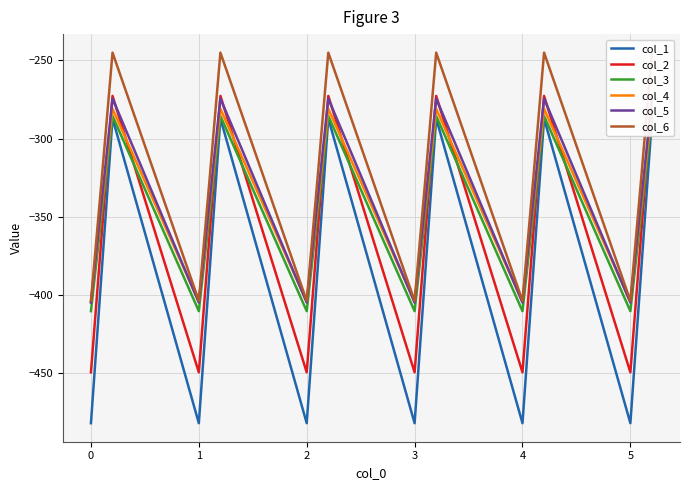

True or false: col_5 has more than 0 points higher than both neighbors.

True